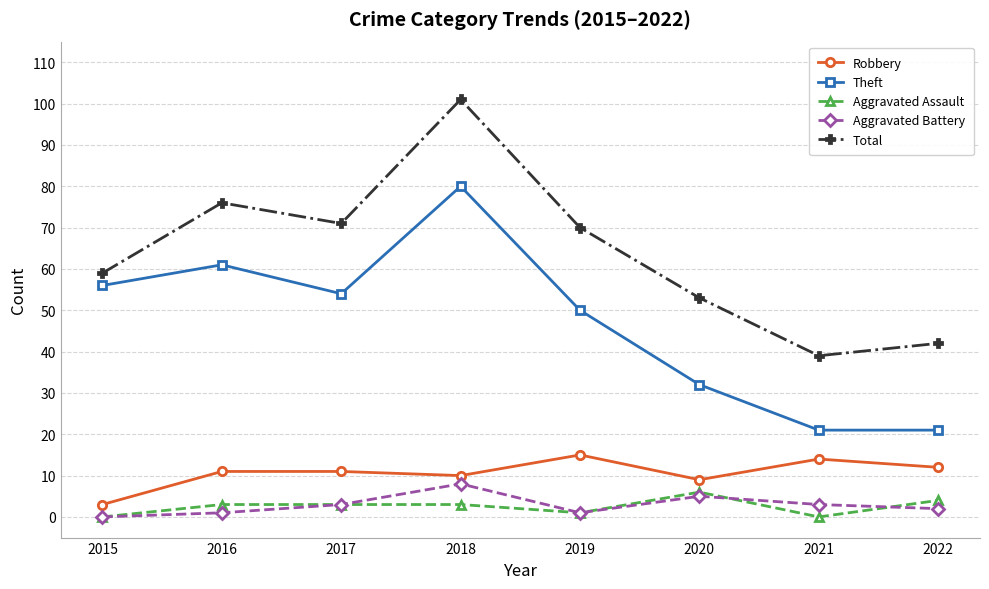

Reading left to right, list all the values displayed in this chart.

Robbery: 2015=3	2016=11	2017=11	2018=10	2019=15	2020=9	2021=14	2022=12
Theft: 2015=56	2016=61	2017=54	2018=80	2019=50	2020=32	2021=21	2022=21
Aggravated Assault: 2015=0	2016=3	2017=3	2018=3	2019=1	2020=6	2021=0	2022=4
Aggravated Battery: 2015=0	2016=1	2017=3	2018=8	2019=1	2020=5	2021=3	2022=2
Total: 2015=59	2016=76	2017=71	2018=101	2019=70	2020=53	2021=39	2022=42